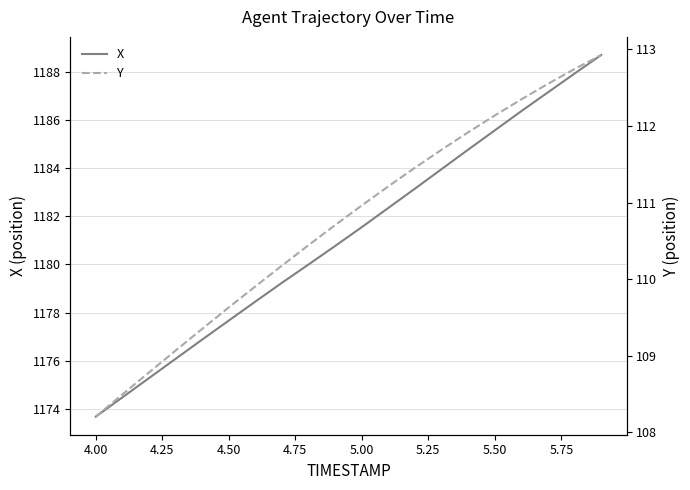

Where does the X series first go above 1181?

5.00